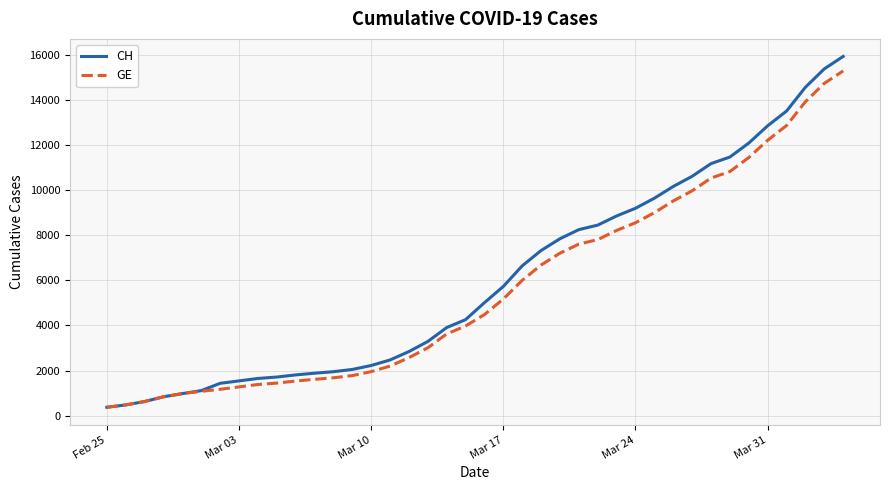

Which series has the largest range (max minus min)?

CH